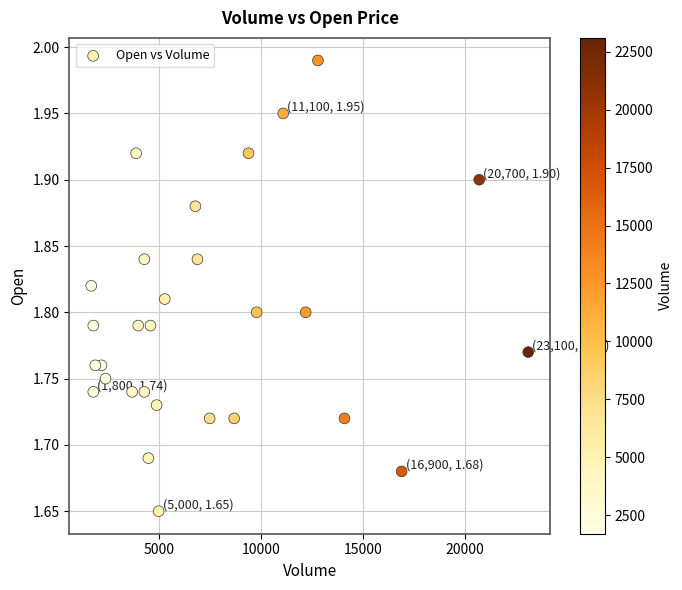

What is the range of Y values (max minus min)?

0.3